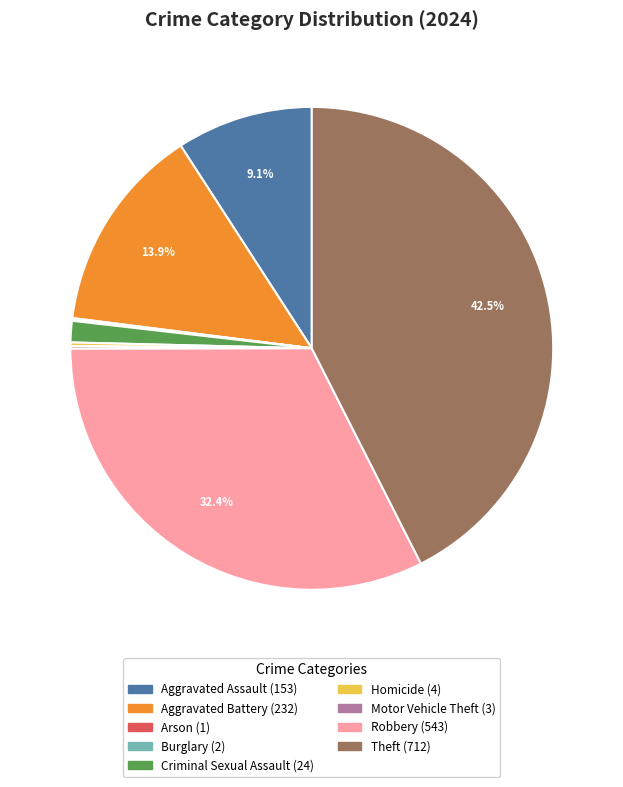

Is there any slice that represents more than half of the pie?

No